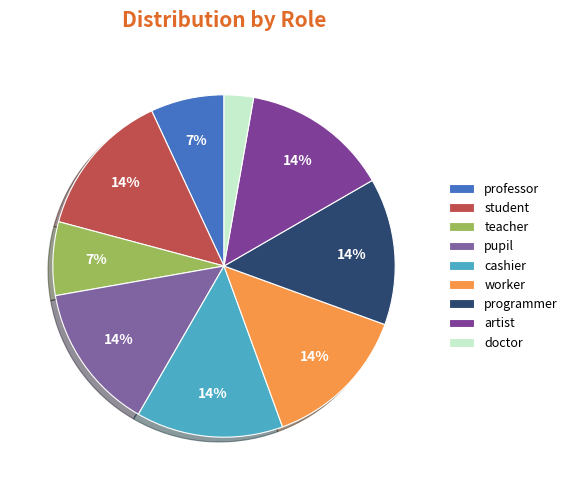

Is there any slice that represents more than half of the pie?

No